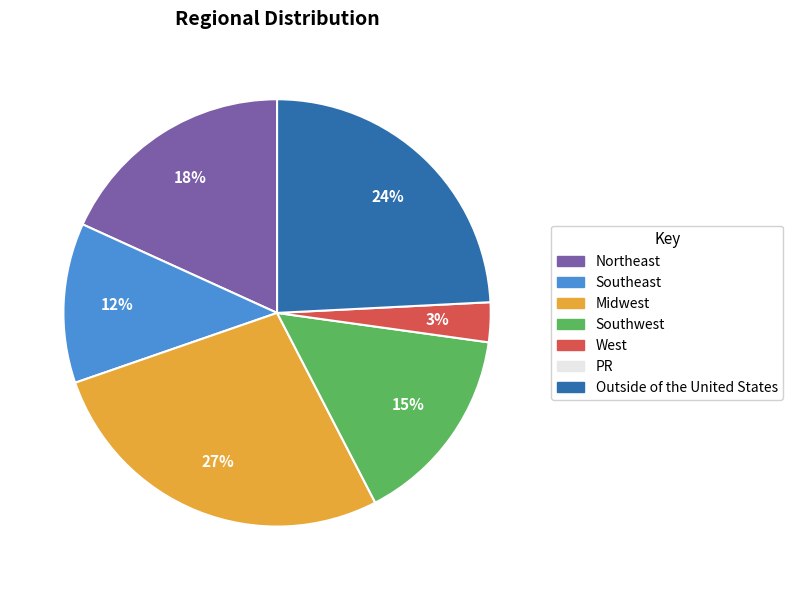

Does any single category account for the majority?

No